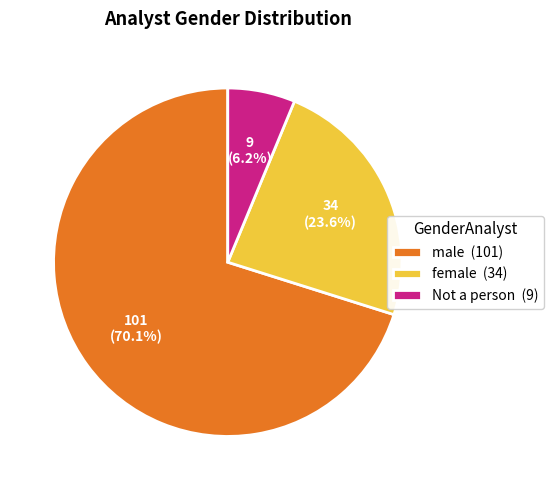

To the nearest percent, what portion does Not a person represent?

6%